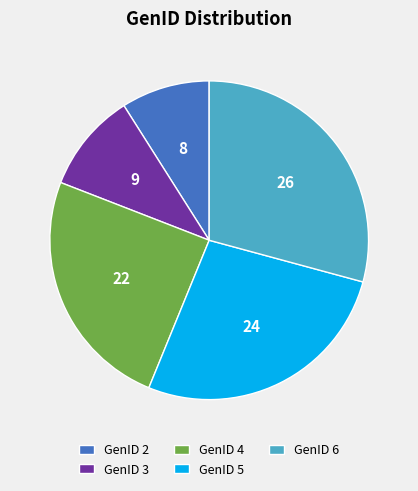

Approximately how many times larger is the value at GenID 3 compared to GenID 5?

0.4